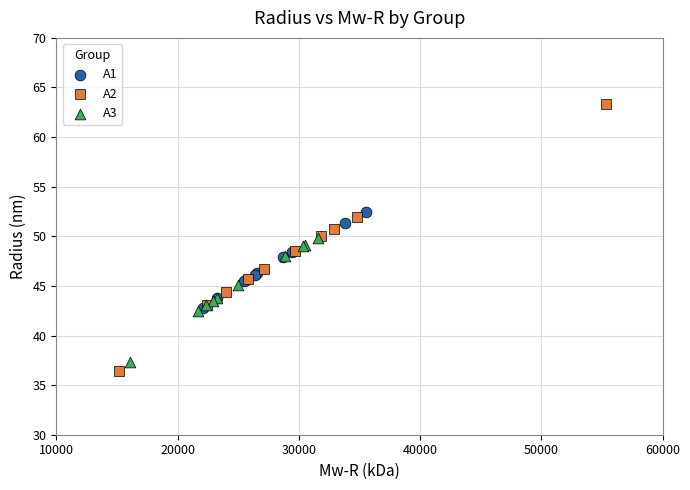

Which series contains the highest Y value?

A2